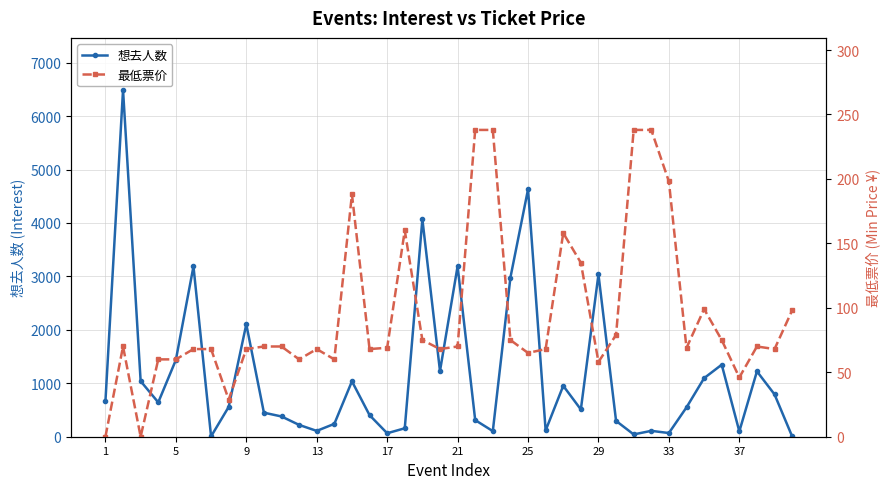

What is the highest value of the 想去人数 series?

6490